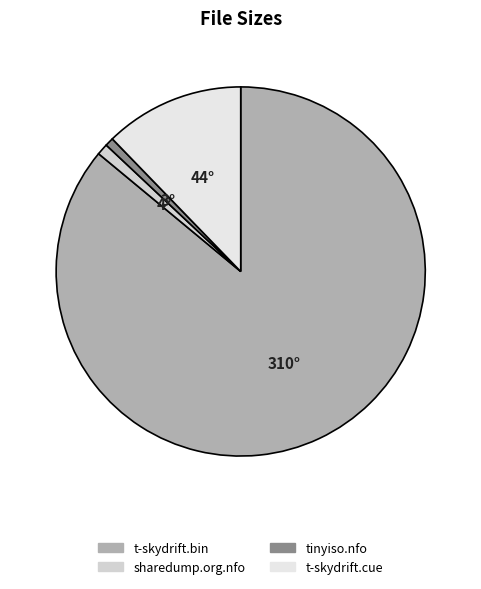

Count the number of slices in the pie.

4